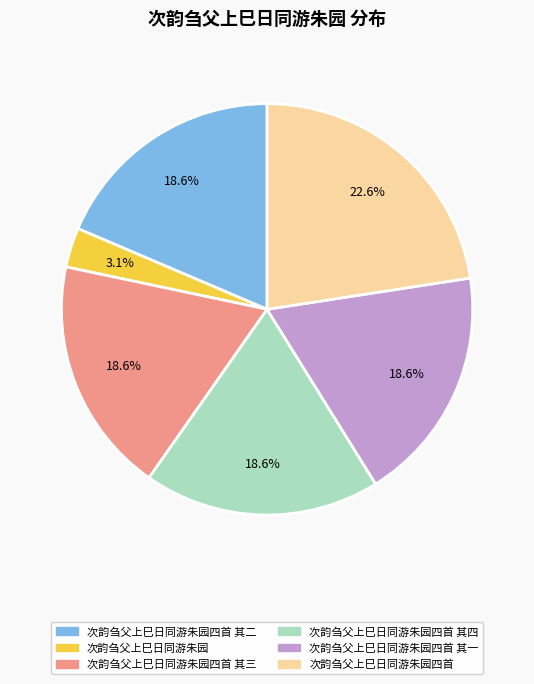

What is the ratio of the value at 次韵刍父上巳日同游朱园四首 其二 to the value at 次韵刍父上巳日同游朱园四首?

0.8